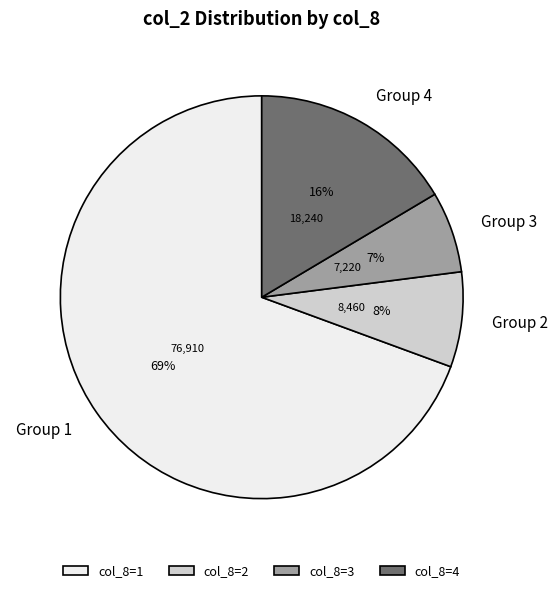

How many slices are in this pie chart?

4